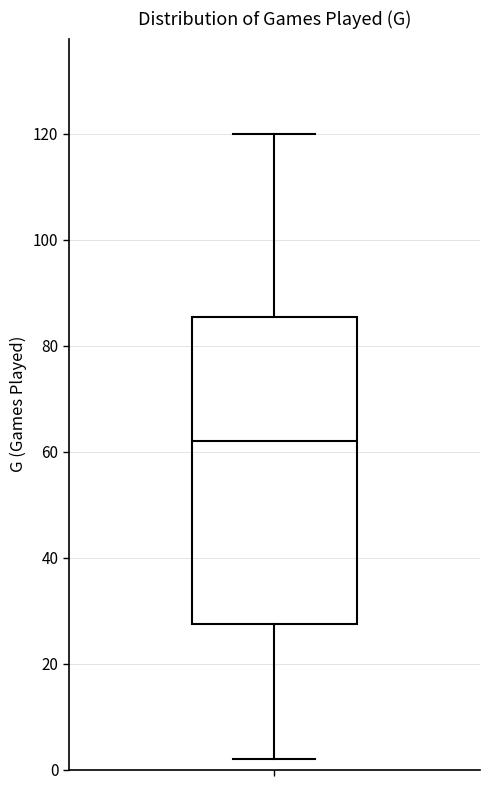

Where does the lower whisker of the box end on the y-axis? The values are not printed on the chart, so give them approximately, as read against the axis.

2